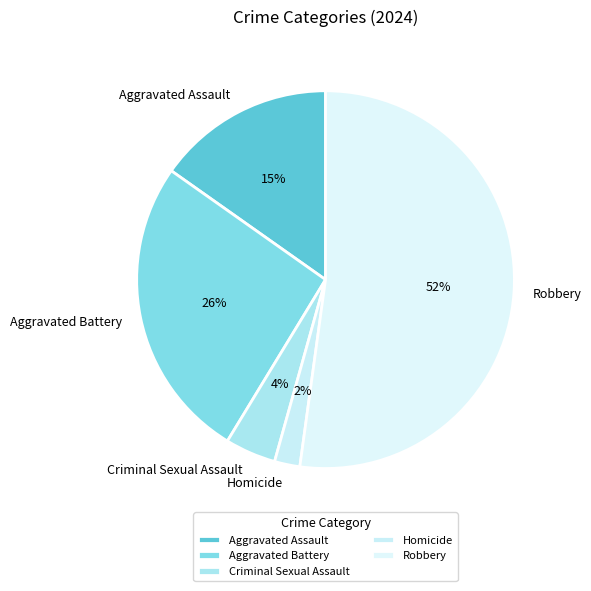

How many slices are in this pie chart?

5